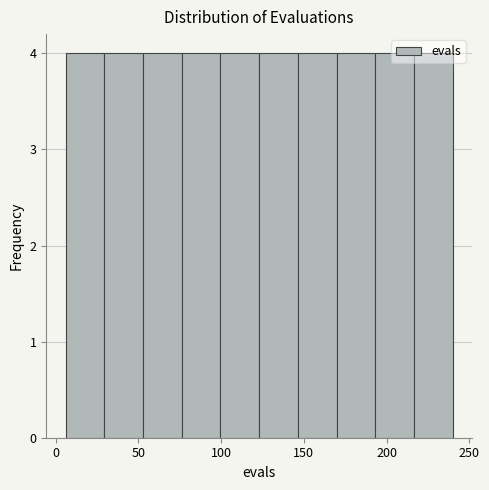

Reading left to right, transcribe this chart: for each bar, give the range it covers on the x-axis and its height. Neither the bar edges nor the heights are printed on the chart, so give them approximately, as read against the axes.

5 to 30: 4
30 to 55: 4
55 to 75: 4
75 to 100: 4
100 to 125: 4
125 to 145: 4
145 to 170: 4
170 to 195: 4
195 to 215: 4
215 to 240: 4